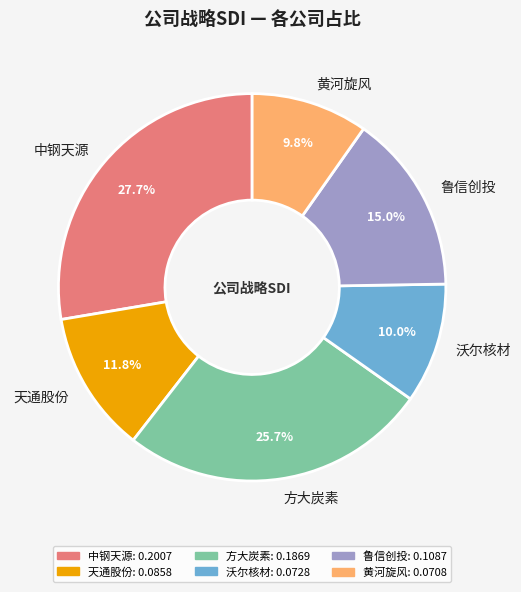

What is the largest slice in the pie chart?

中钢天源